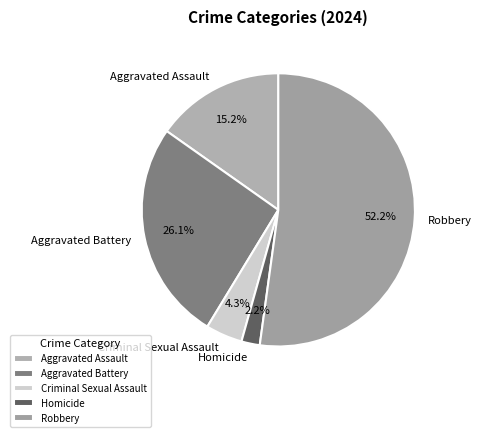

Which category has the biggest portion of the pie?

Robbery